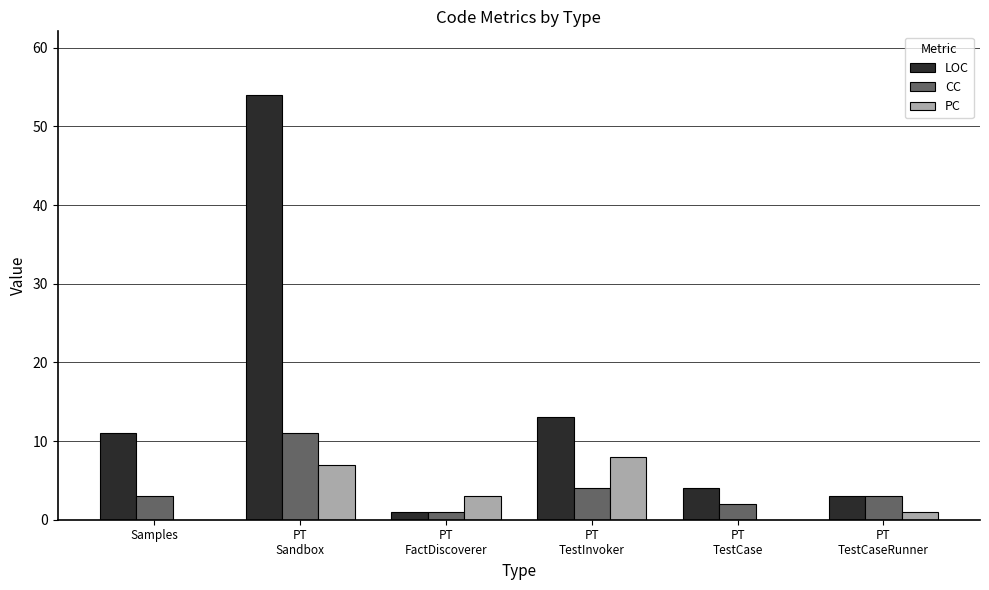

True or false: LOC has a value of 11 at Samples.

True